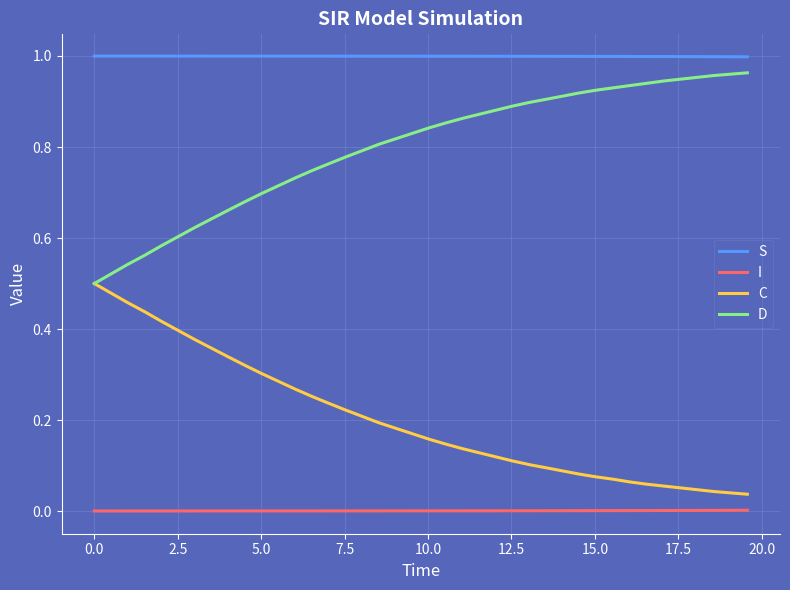

How many lines are shown in the chart?

4